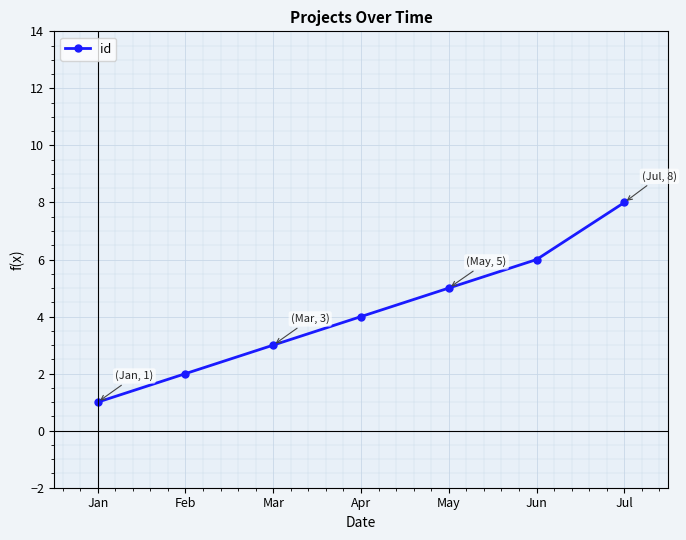

What is the difference between the values at May and Jan?

4